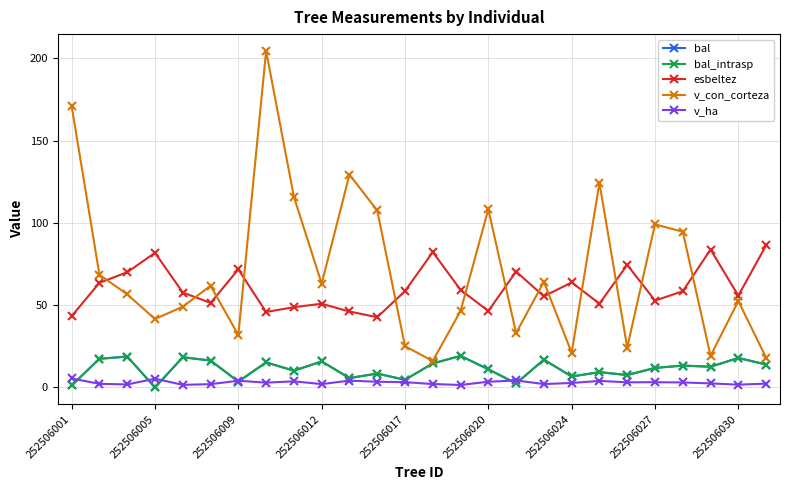

Is this an area chart (filled region under the line)?

No